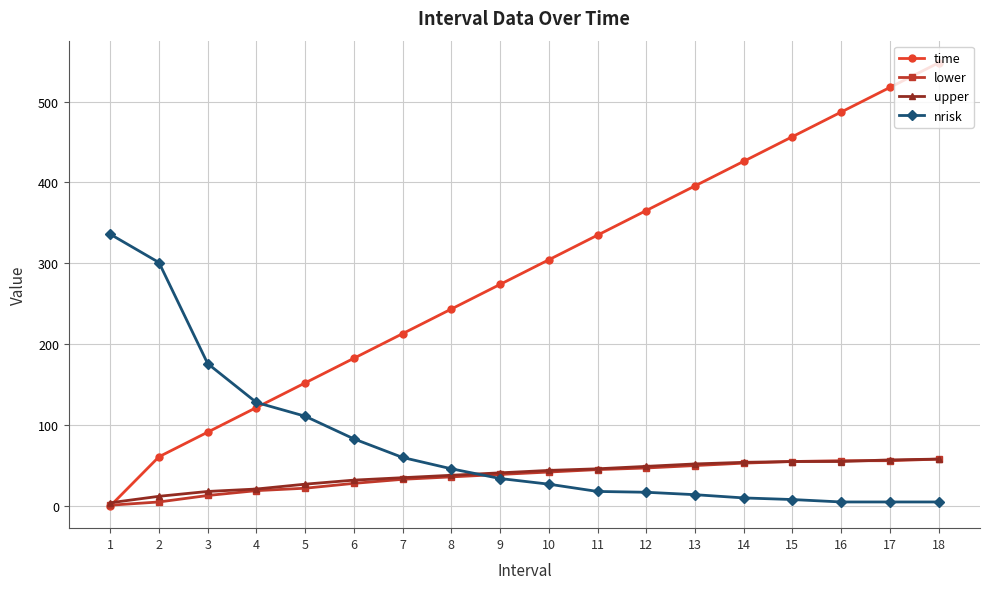

What is the difference between the maximum and minimum values in the lower series?

57.0